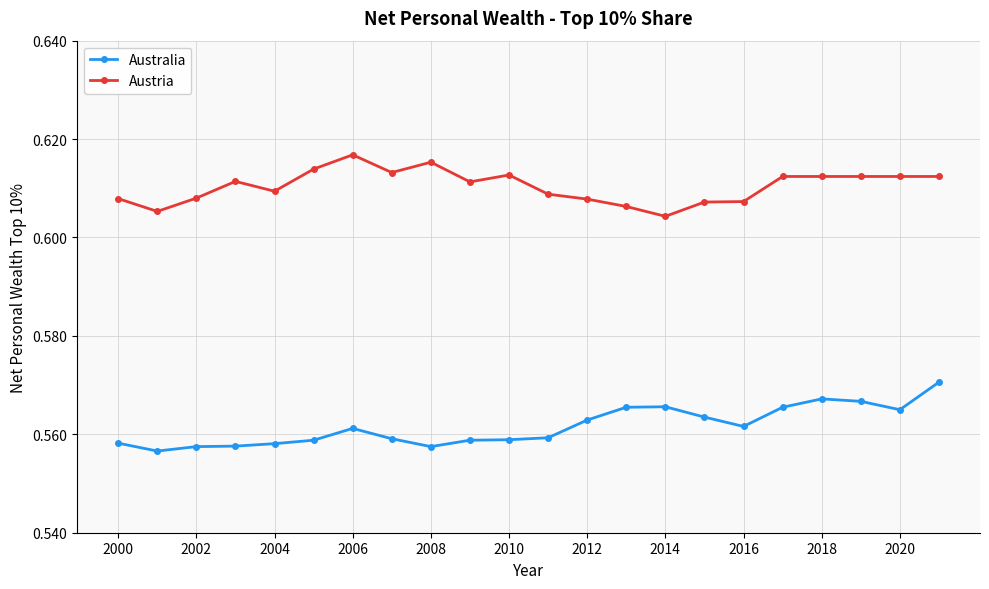

What is the sum of all Austria values?

13.4